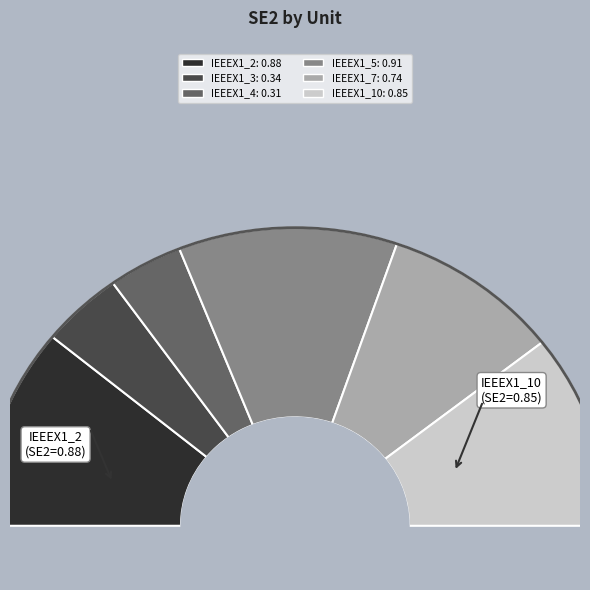

Which category has the biggest portion of the pie?

IEEEX1_5